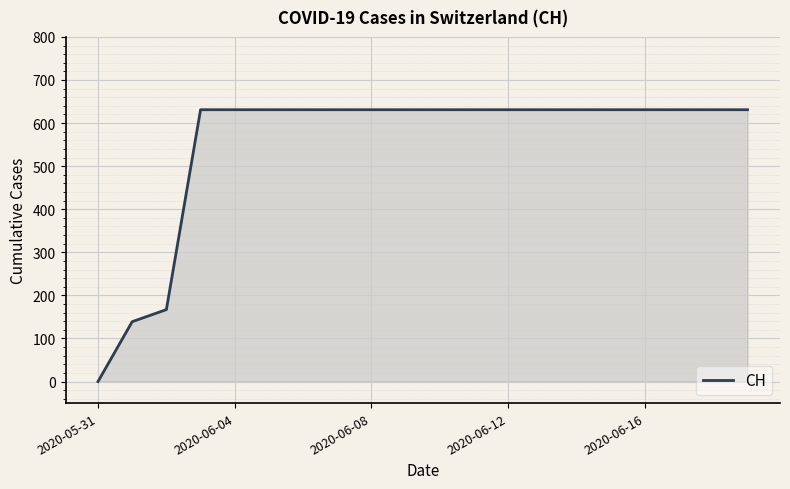

How many categories are shown in the chart?

20